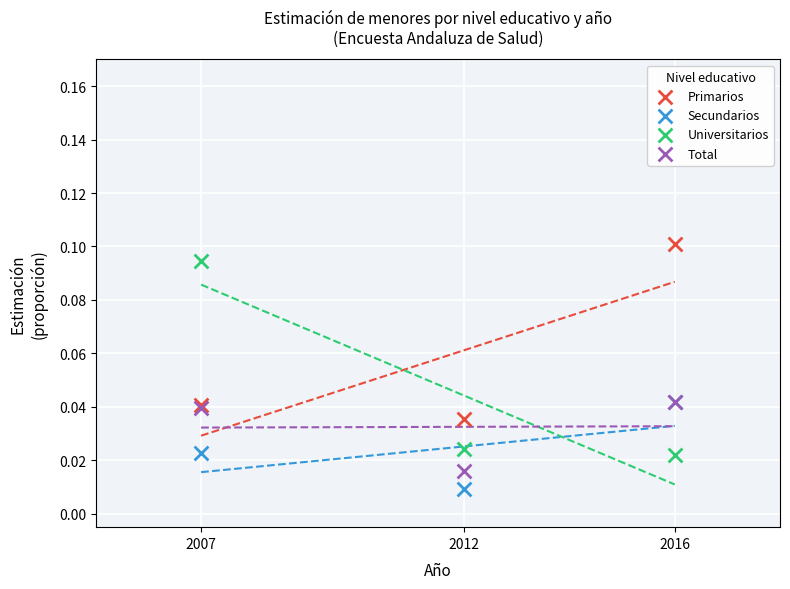

Which series contains the highest Y value?

Primarios